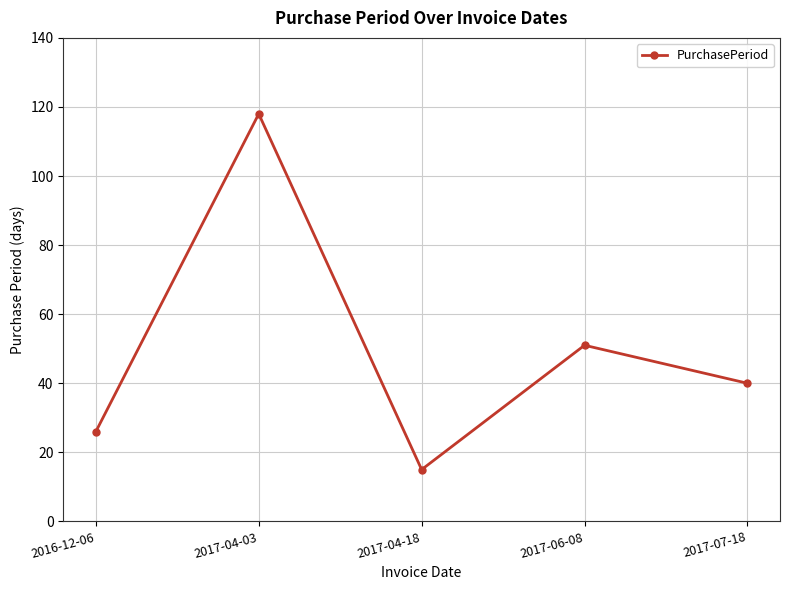

Reading left to right, transcribe all the data shown in this chart.

2016-12-06=26	2017-04-03=118	2017-04-18=15	2017-06-08=51	2017-07-18=40